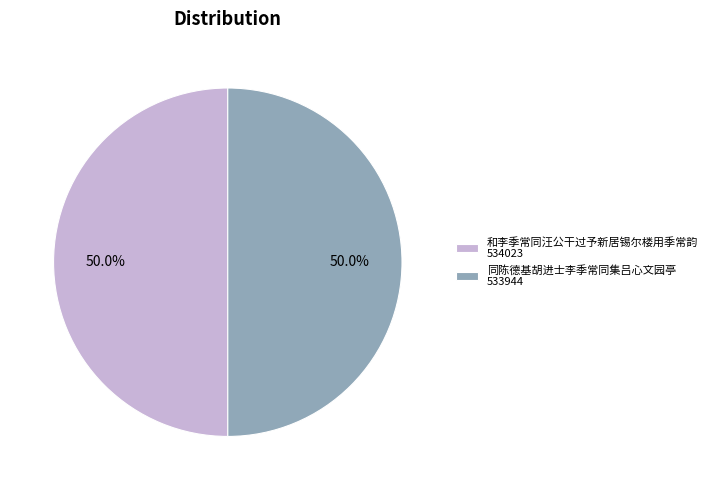

What is the ratio of the value at 和李季常同汪公干过予新居锡尔楼用季常韵 534023 to the value at 同陈德基胡进士李季常同集吕心文园亭 533944?

1.0